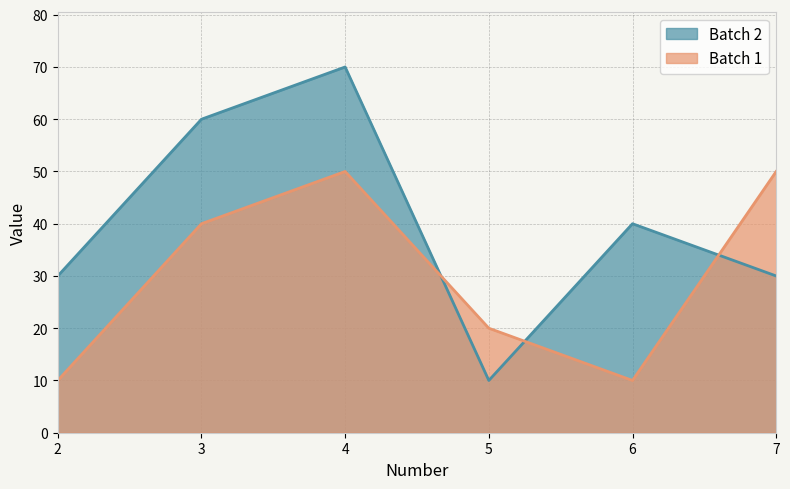

How many intersections are there between Batch 2 and Batch 1?

3